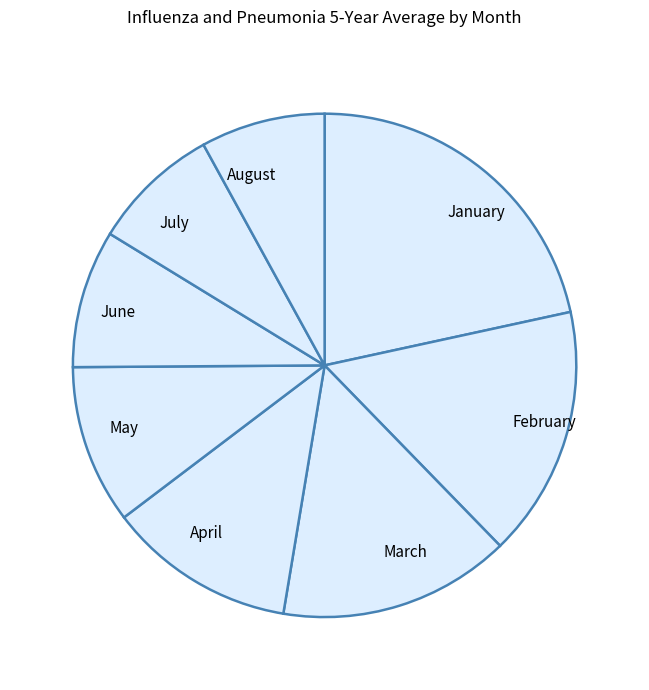

Is April the majority of the pie?

No